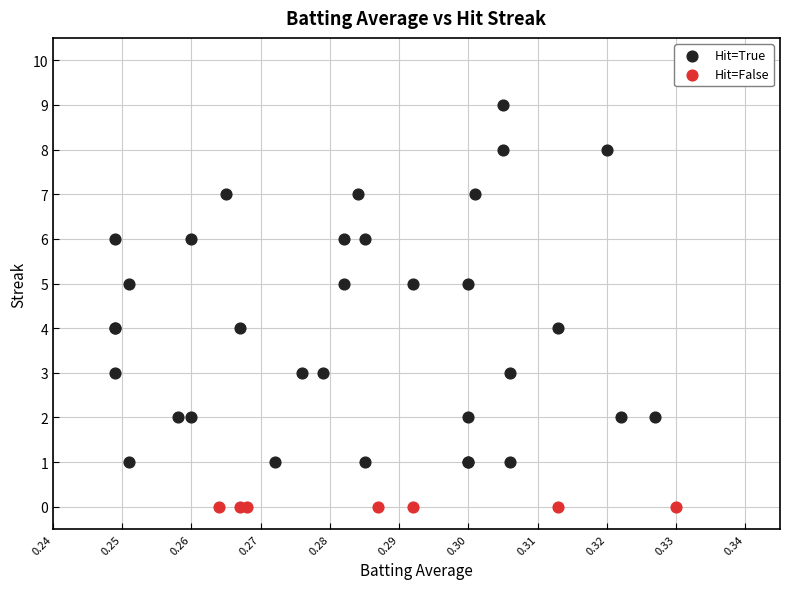

Which series reaches the maximum Y coordinate?

Hit=True